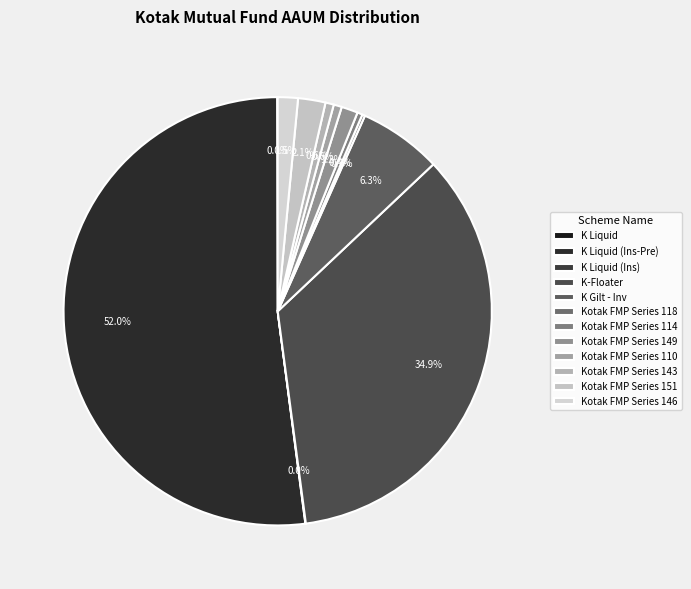

Which slice is the largest?

K Liquid (Ins-Pre)